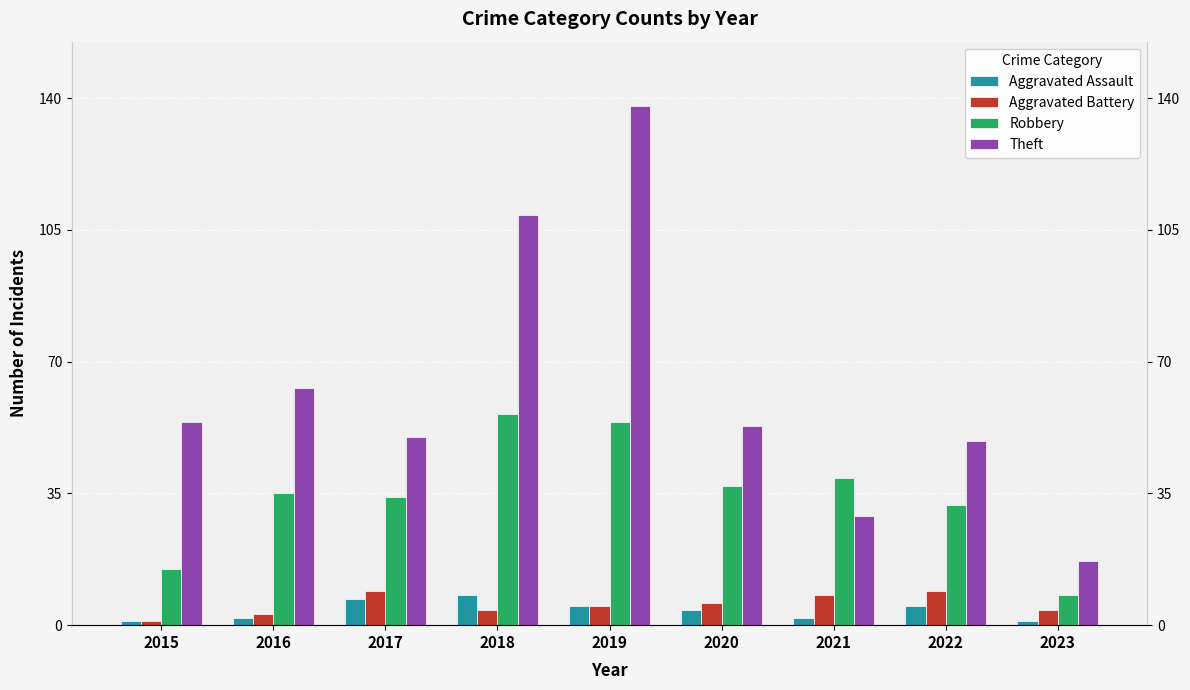

What is the value of the Aggravated Assault bar at the 4th from the left?

8